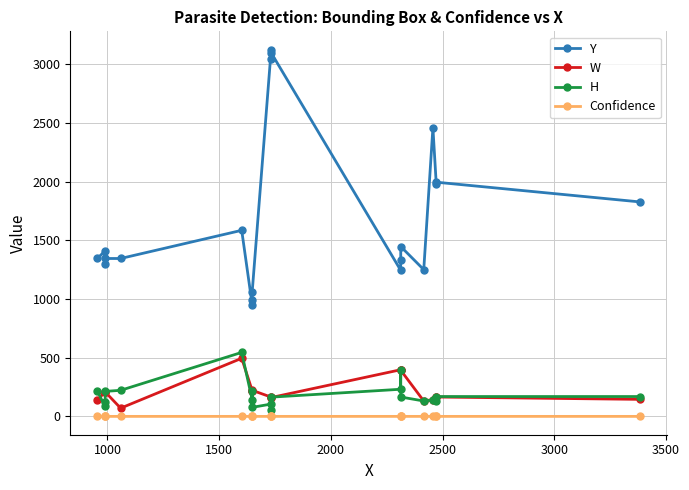

Is it true that Confidence equals 1.4 at 15?

False